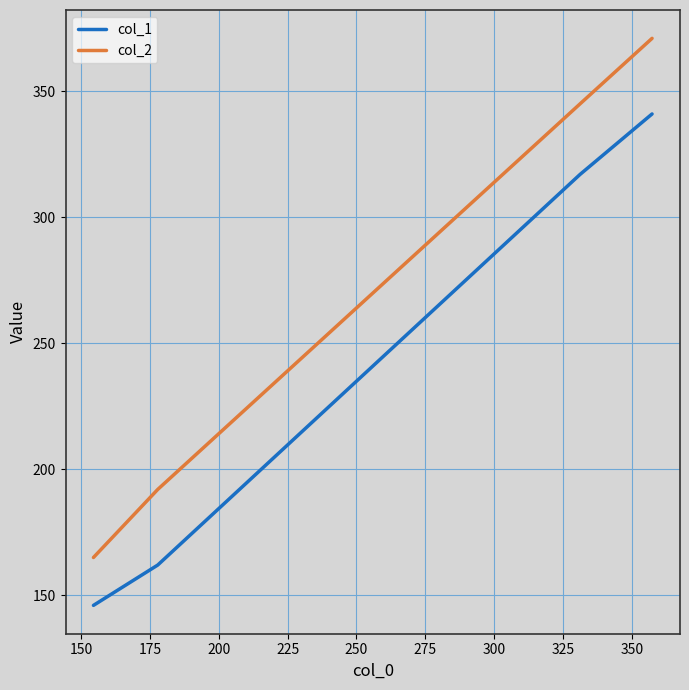

How many distinct data groups are displayed?

2